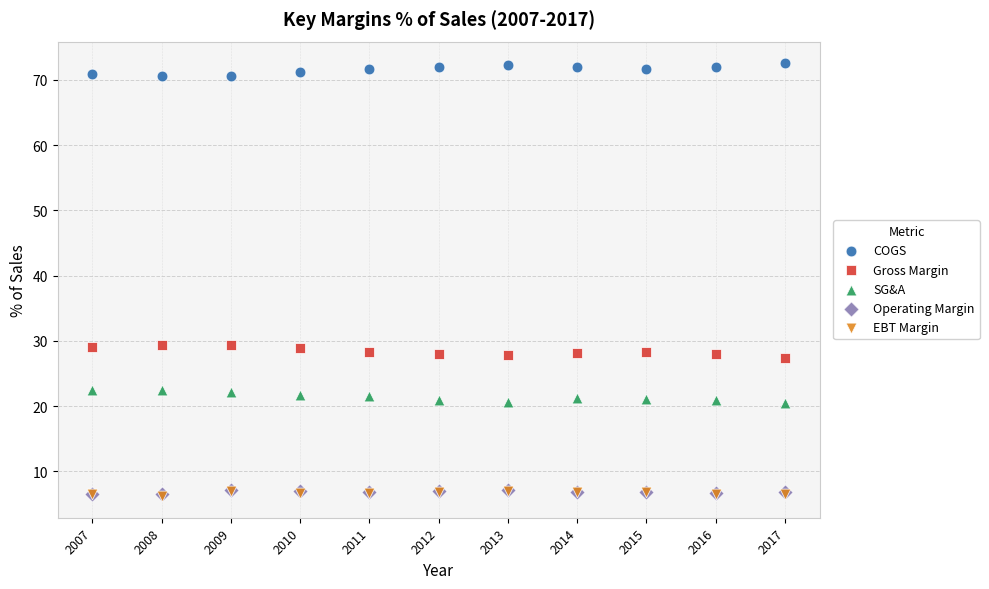

What are all the series names shown in the legend?

COGS, Gross Margin, SG&A, Operating Margin, EBT Margin